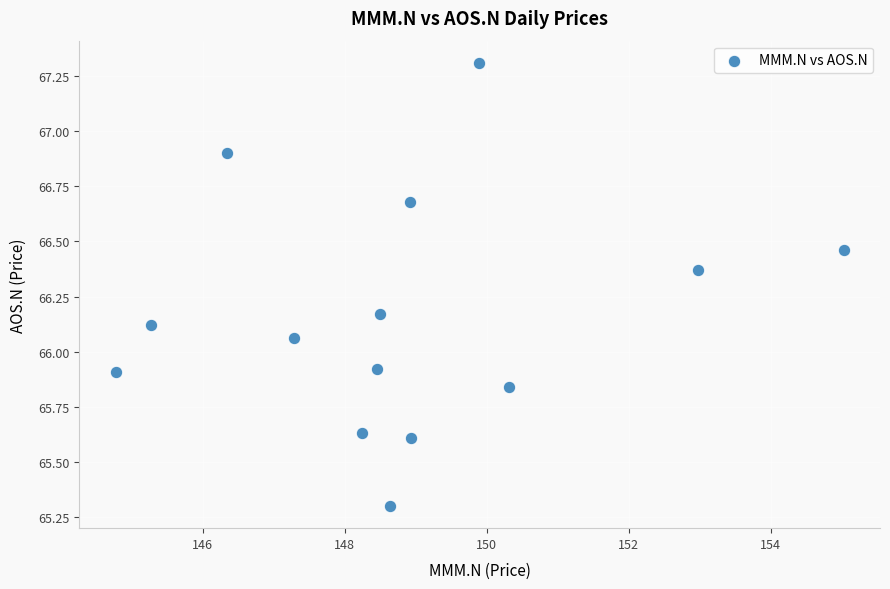

What is the range of X values (max minus min)?

10.3